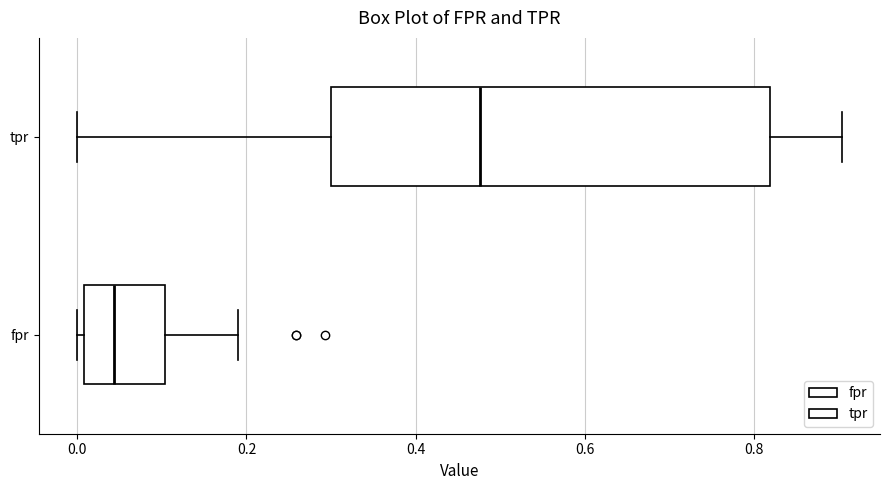

Reading bottom to top, read every box against the x-axis: the position of its median line, the range the box covers, and the ends of its whiskers. The values are not printed on the chart, so give them approximately, as read against the axis.

fpr: median 0.04, box 0.00 to 0.10, whiskers 0.00 (just left of the box's left edge) to 0.18
tpr: median 0.48, box 0.30 to 0.82, whiskers 0.00 to 0.90